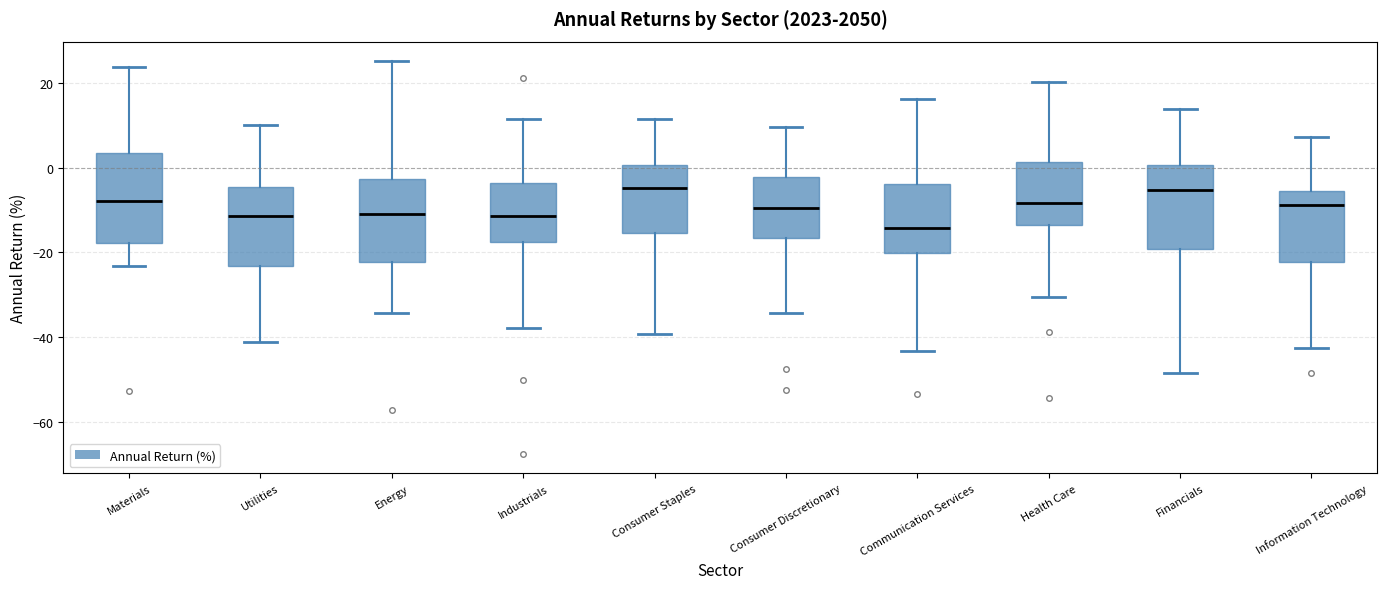

Where is the lower edge of the box for Materials on the y-axis? The values are not printed on the chart, so give them approximately, as read against the axis.

-18